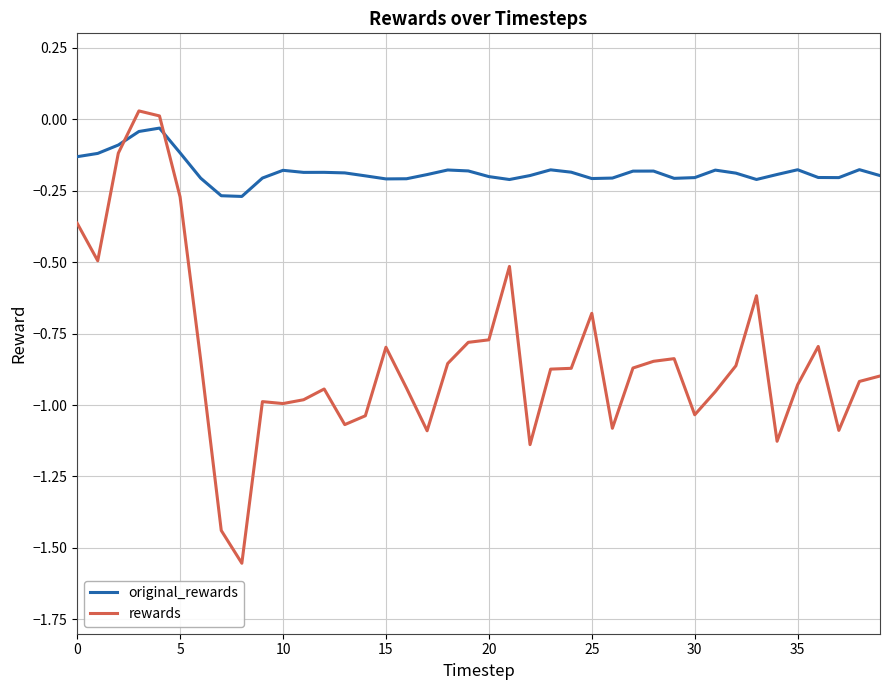

What is the sum of all original_rewards values?

-7.3